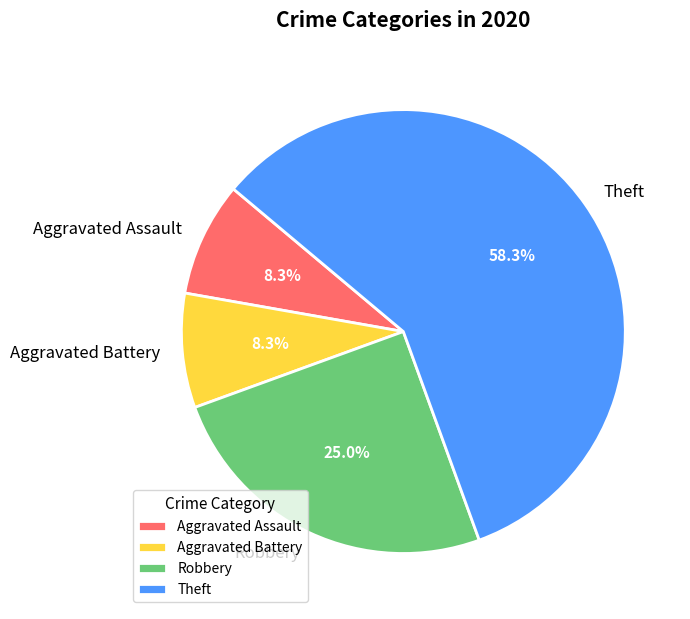

What is the total percentage of Aggravated Battery and Theft?

66.7%